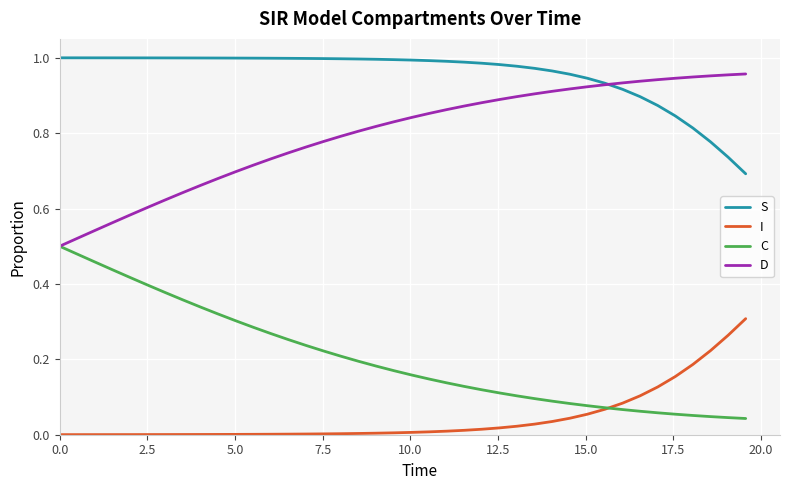

True or false: I and D cross at least once.

False